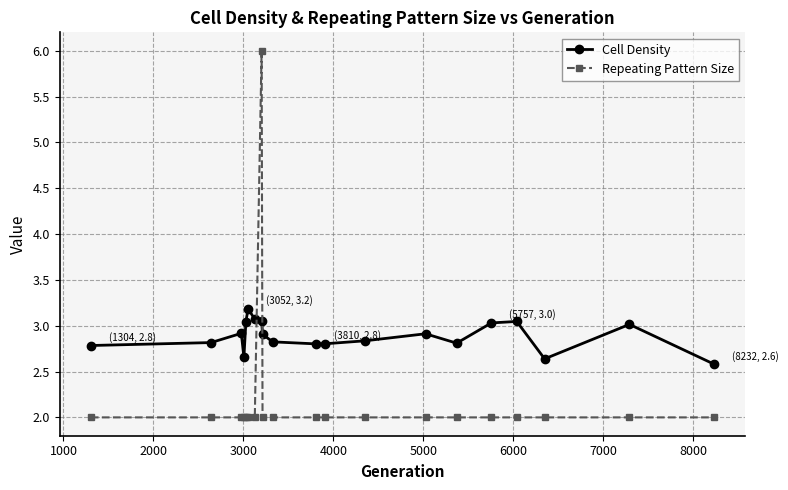

What is the value of the Repeating Pattern Size point at the 19th from the left?

2.0